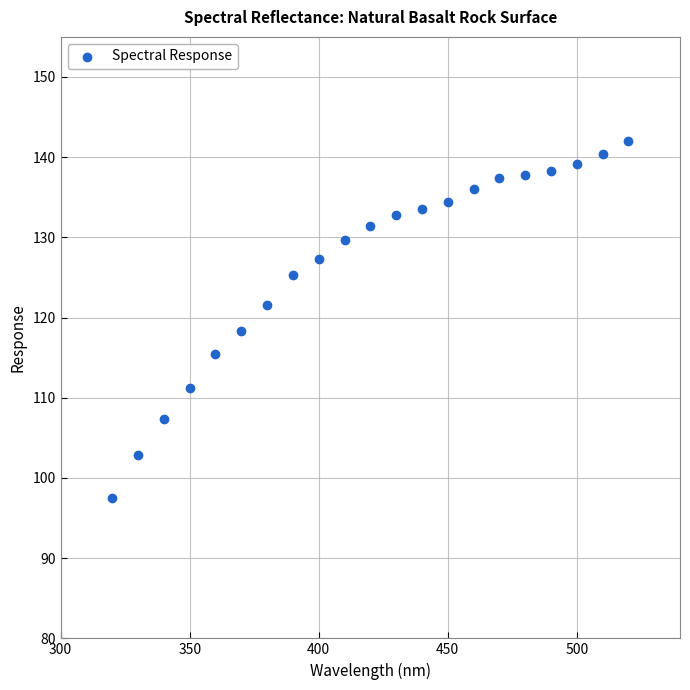

What is the range of Y values (max minus min)?

44.6